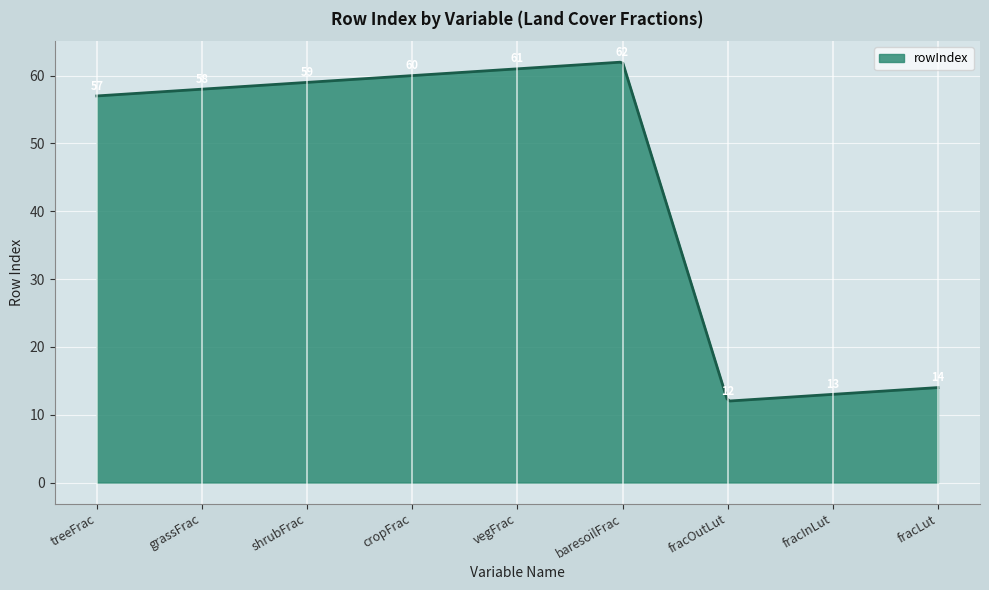

What is the greatest value displayed?

62.0